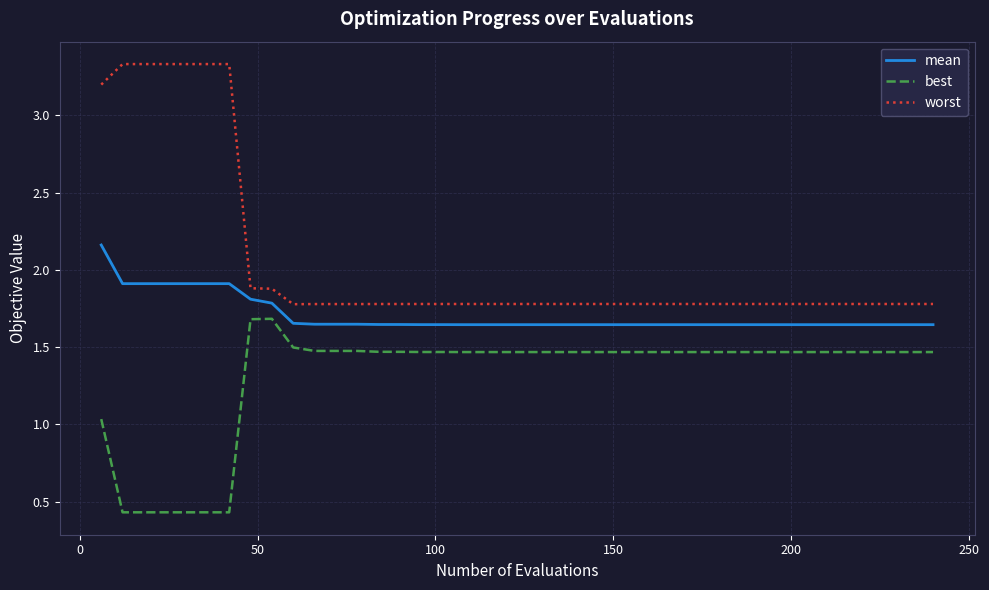

List the series in order of their overall mean, lowest first.

best, mean, worst